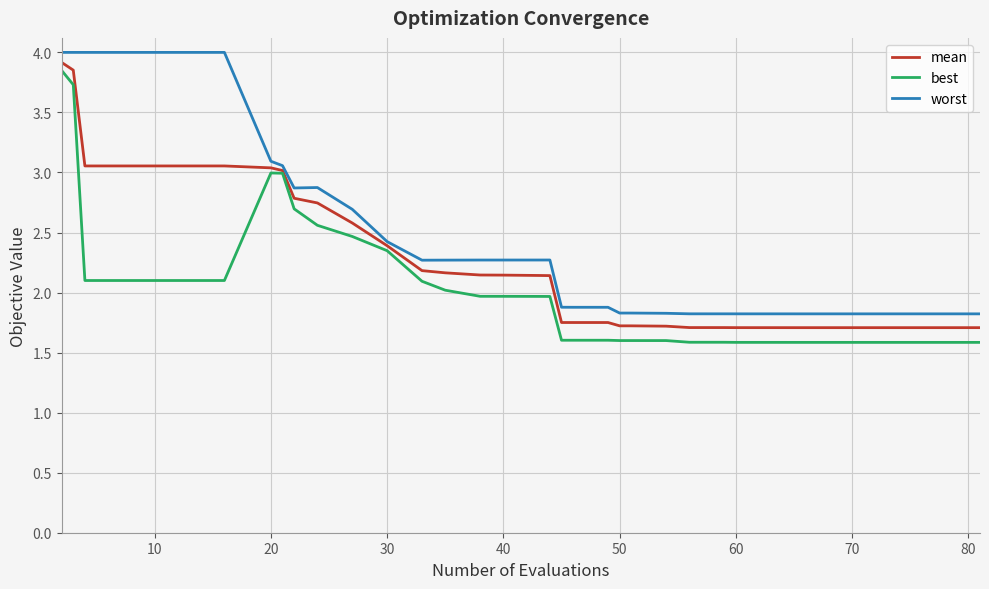

Which series has the largest total across all categories?

worst